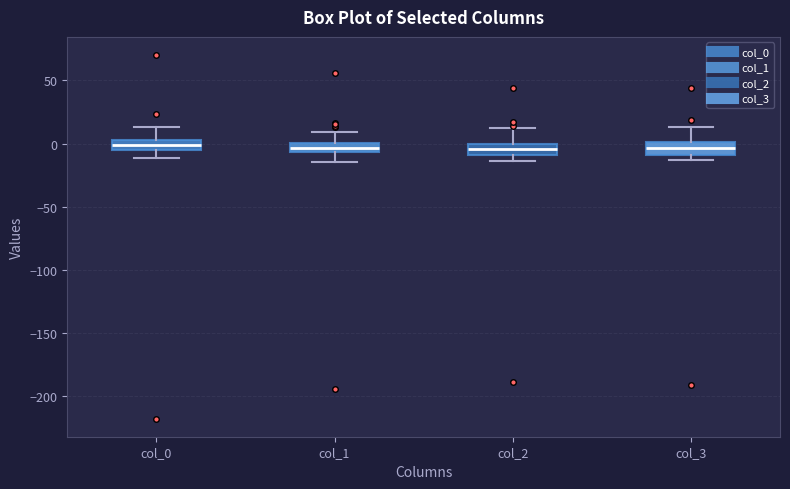

Where is the upper edge of the box for col_2 on the y-axis? The values are not printed on the chart, so give them approximately, as read against the axis.

0